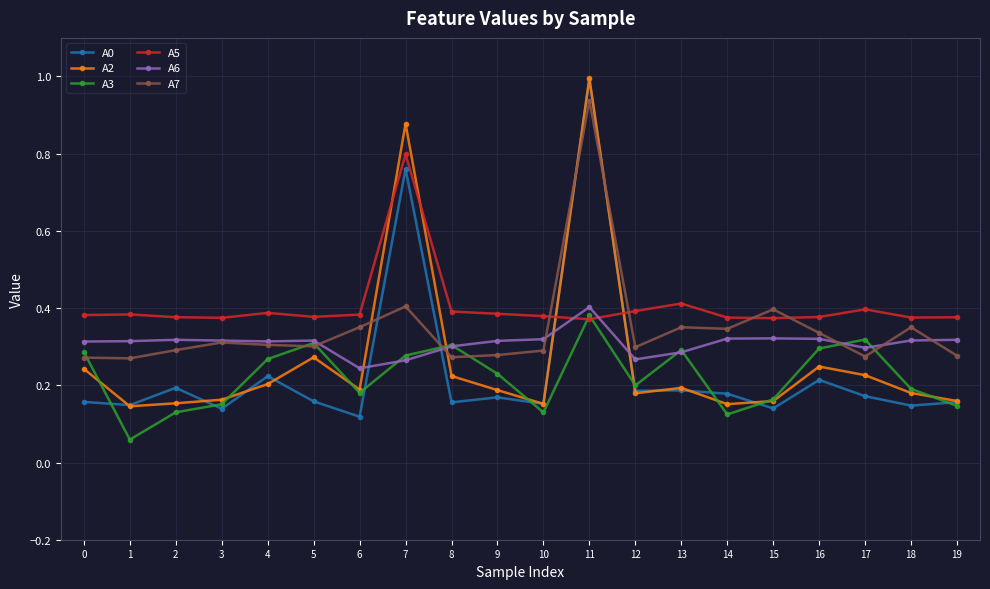

Is it true that A3 equals 0.2 at 6?

True